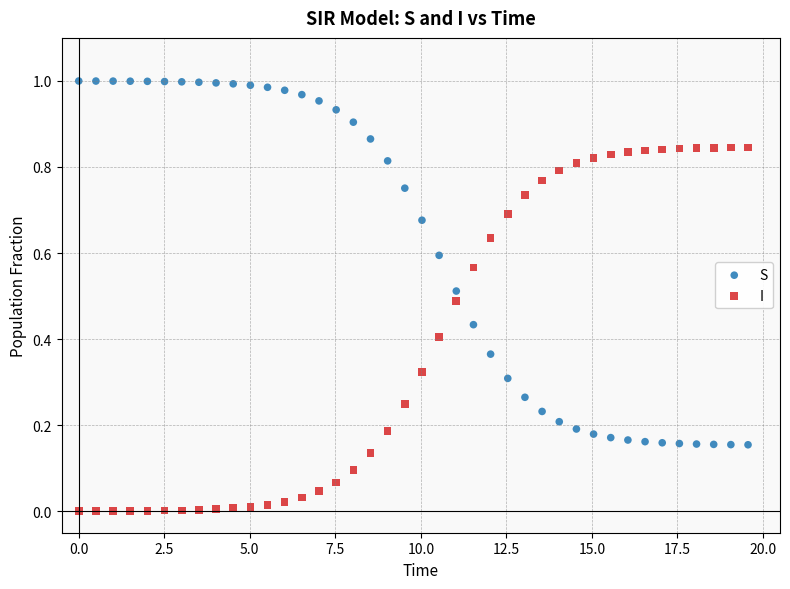

Across all data points, what is the range of X values (max minus min)?

19.6